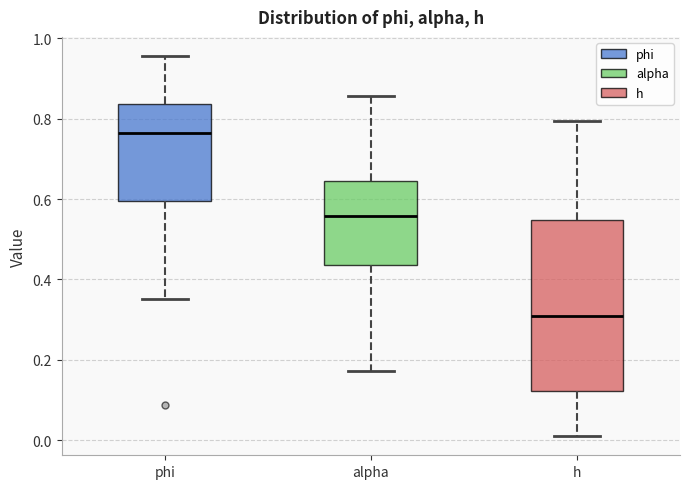

Reading left to right, transcribe this box plot: for each box, give where its median line is, the range the box spans, and where its two whiskers end, as read against the y-axis. The values are not printed on the chart, so give them approximately, as read against the axis.

phi: median 0.76, box 0.60 to 0.84, whiskers 0.36 to 0.96
alpha: median 0.56, box 0.44 to 0.64, whiskers 0.18 to 0.86
h: median 0.30, box 0.12 to 0.54, whiskers 0.00 to 0.80